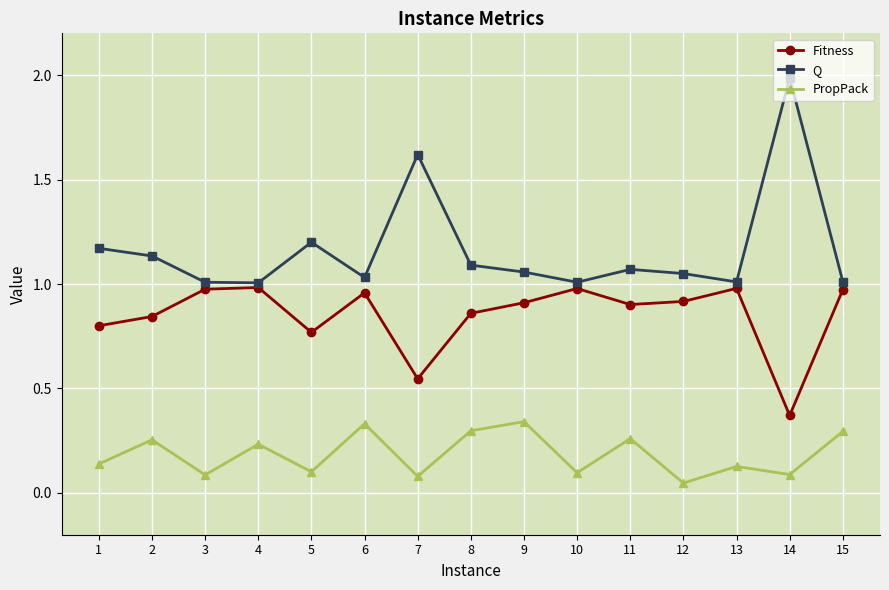

At how many categories does at least one series exceed 0?

15